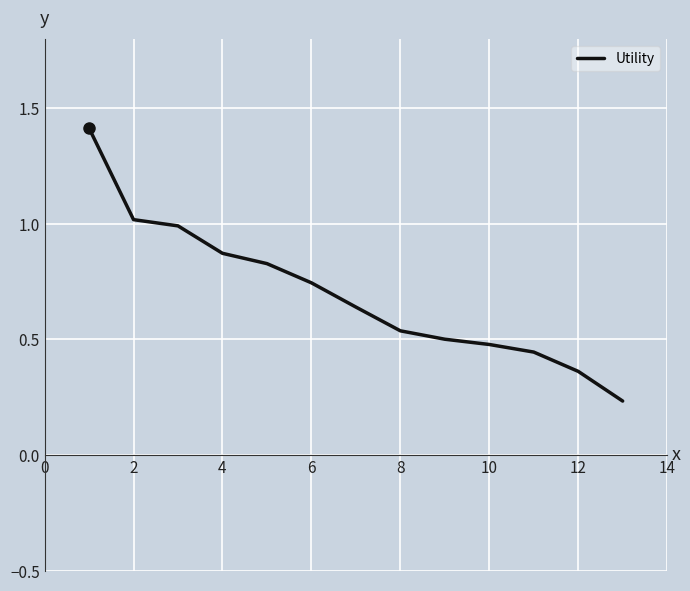

What is the greatest value displayed?

1.4